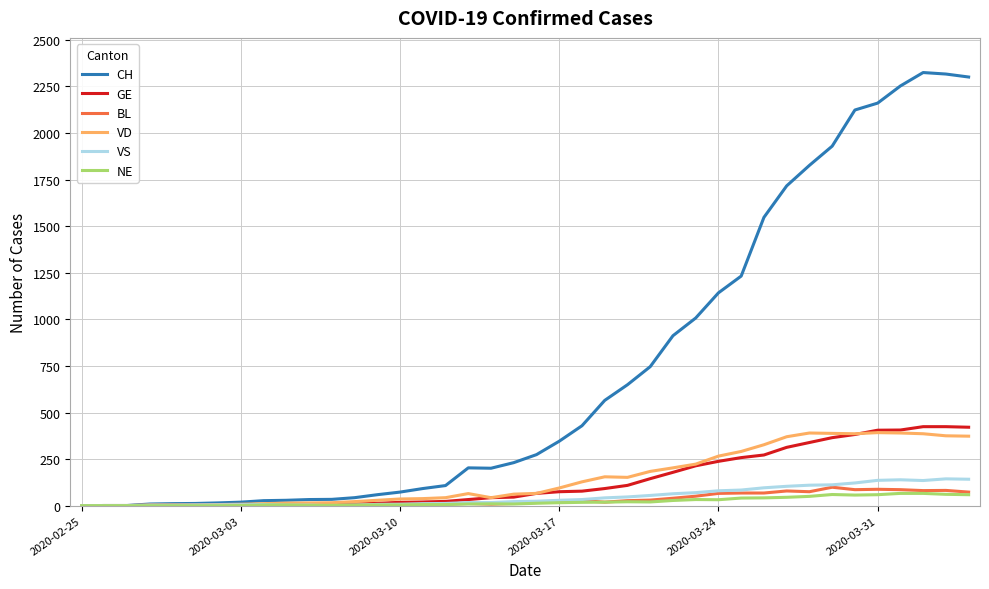

Which series has the widest spread of values?

CH